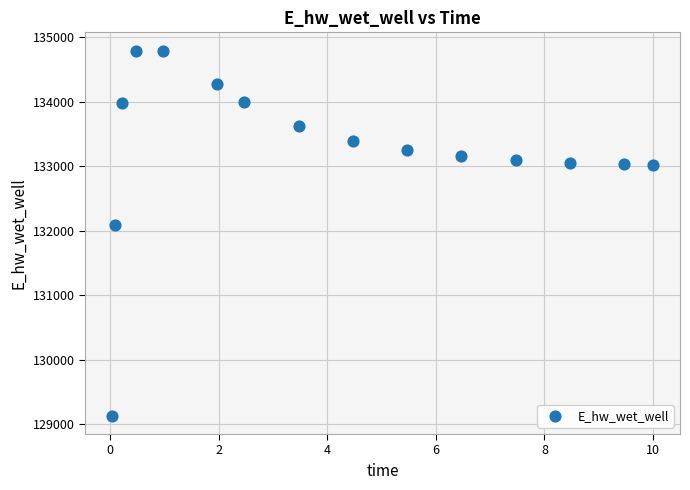

What is the range of X values (max minus min)?

10.0